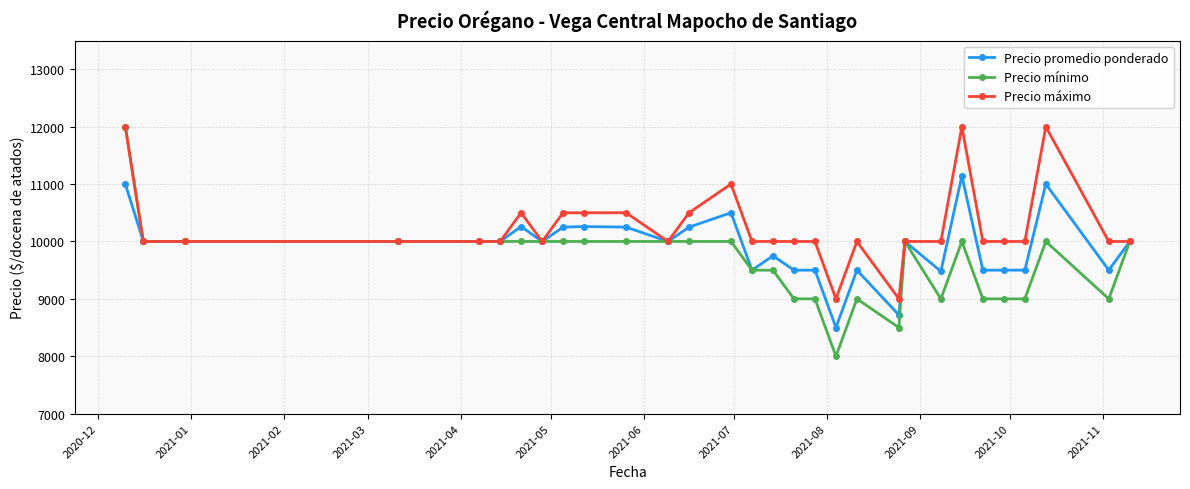

What is the maximum value for Precio mínimo?

12000